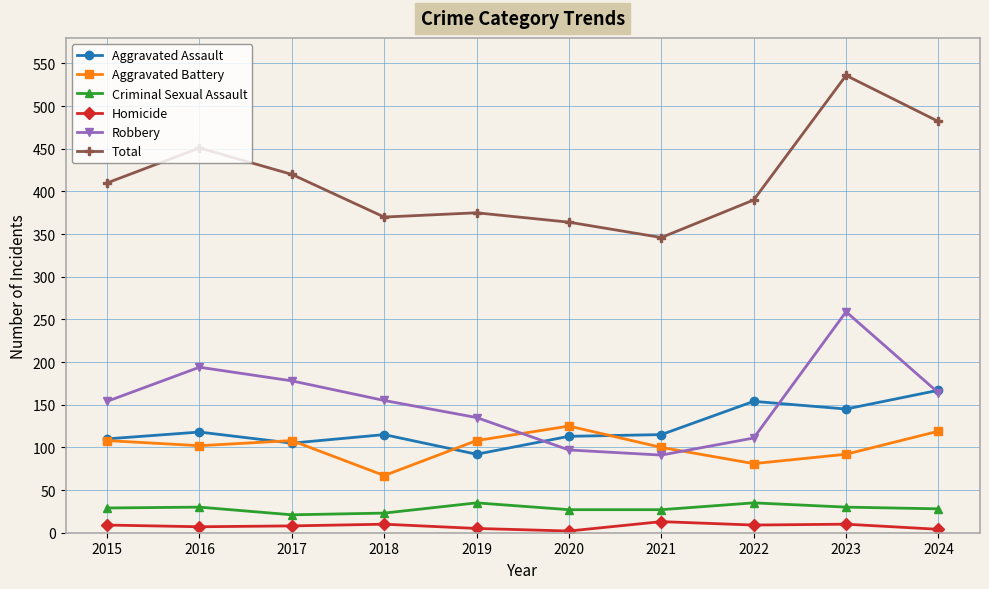

How many lines are shown in the chart?

6